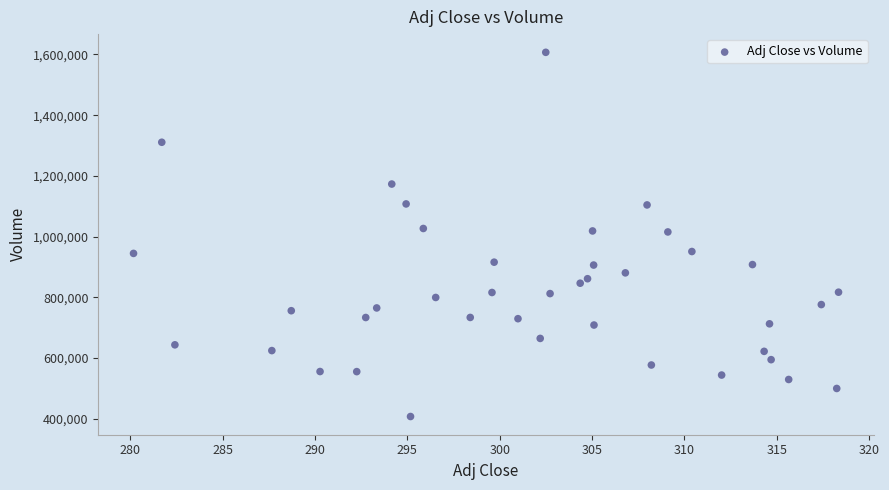

What is the range of Y values (max minus min)?

1199900